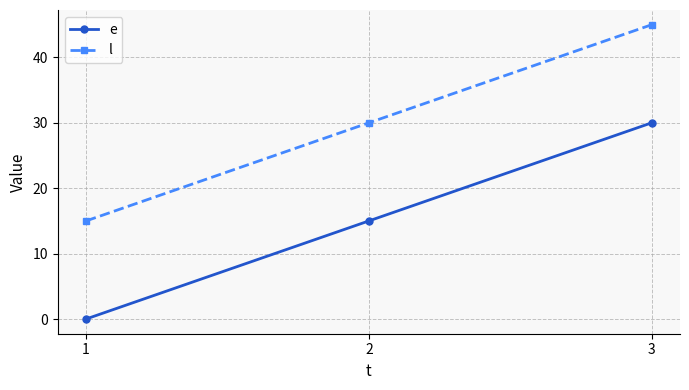

What is the total value across all series at 2?

45